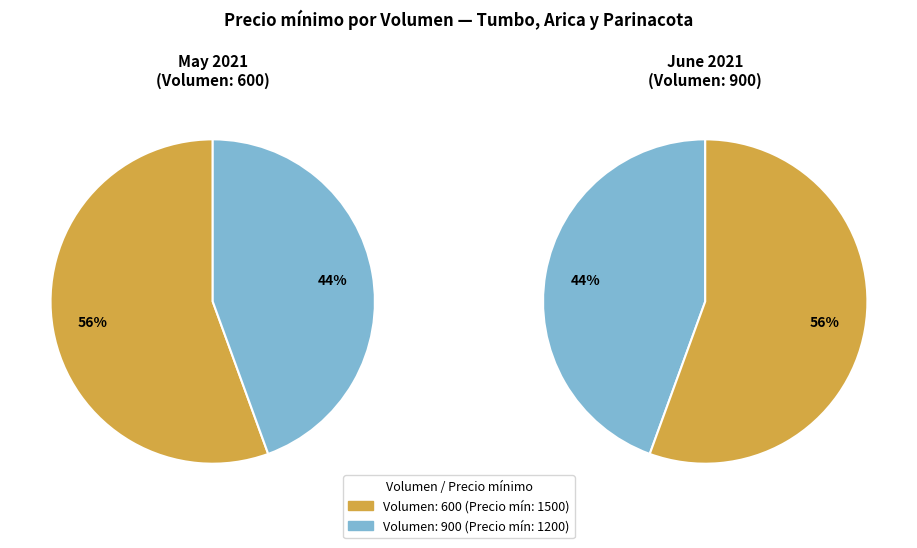

How many segments does this pie chart have?

2